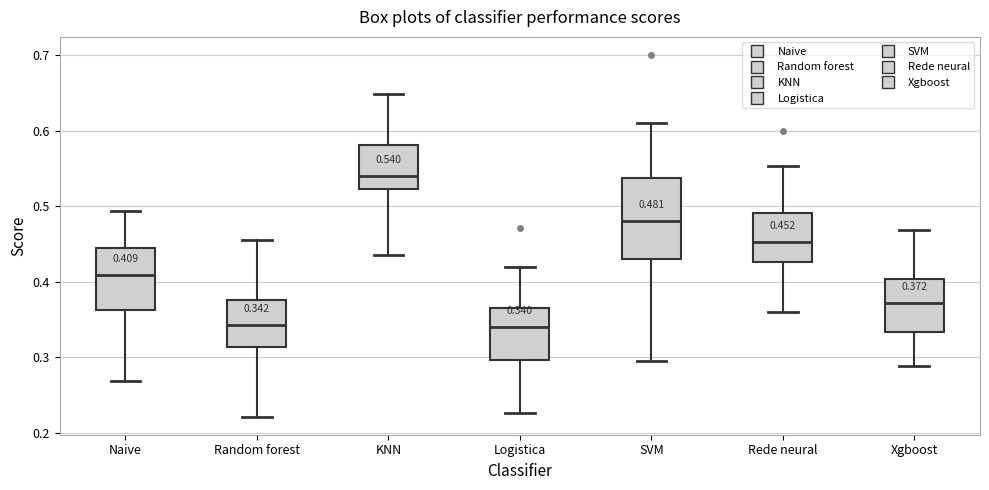

Comparing the boxes themselves (not the whiskers), which one is the tallest?

SVM